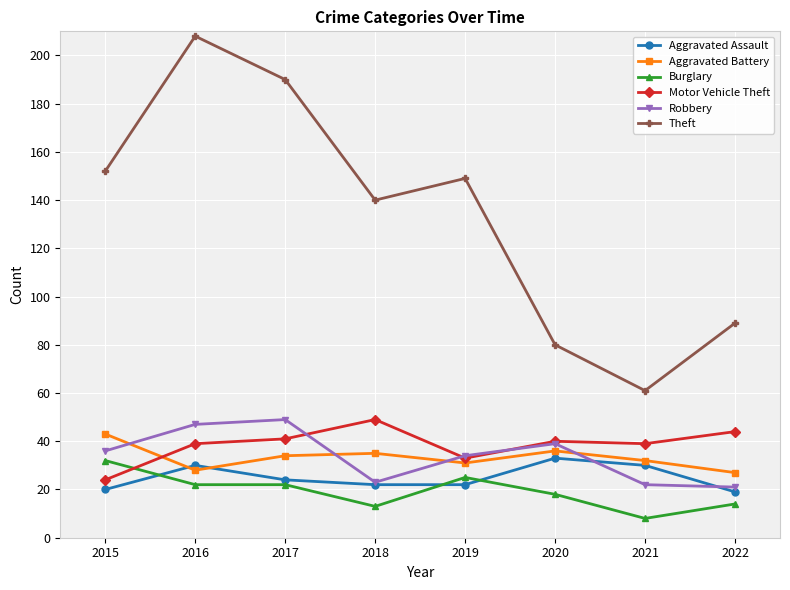

What is the minimum value for Robbery?

21